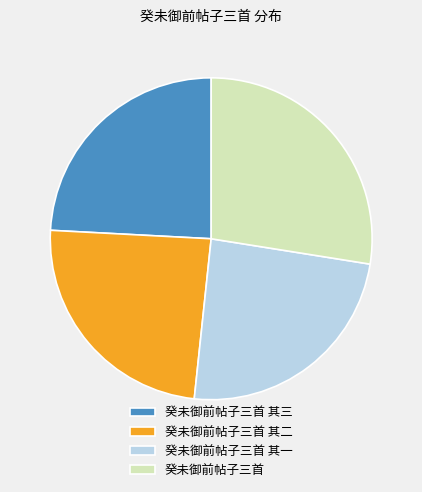

Is there a majority slice in this chart?

No